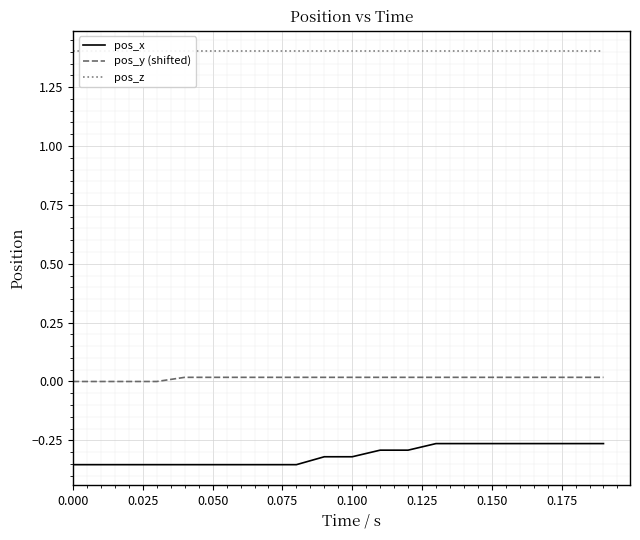

How many distinct data groups are displayed?

3